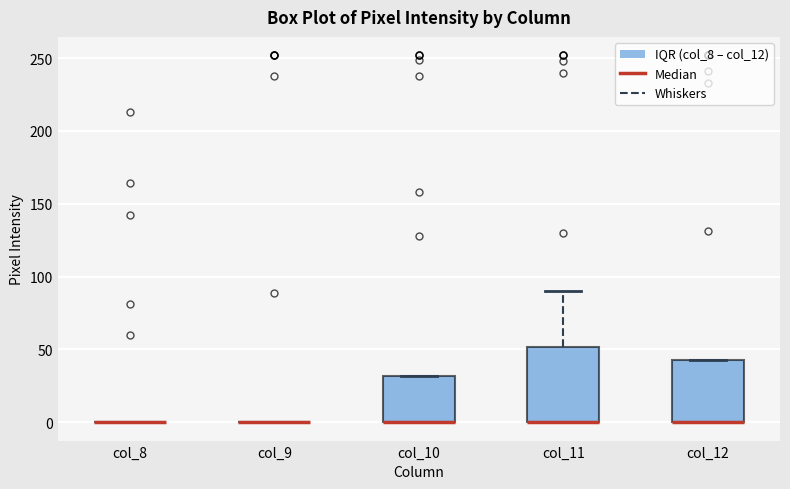

Comparing the boxes themselves (not the whiskers), which one is the tallest?

col_11